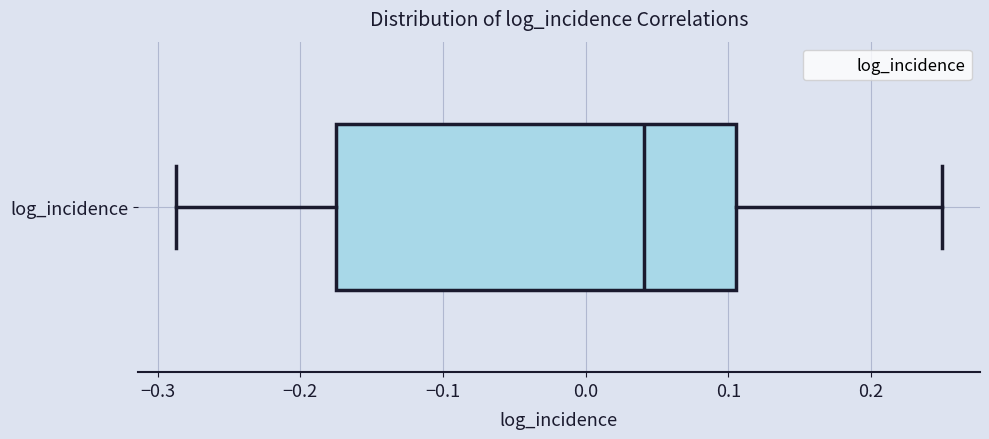

Read this box plot against the x-axis: the position of the median line, the range covered by the box, and the ends of both whiskers. The values are not printed on the chart, so give them approximately, as read against the axis.

median 0.04, box -0.17 to 0.11, whiskers -0.29 to 0.25